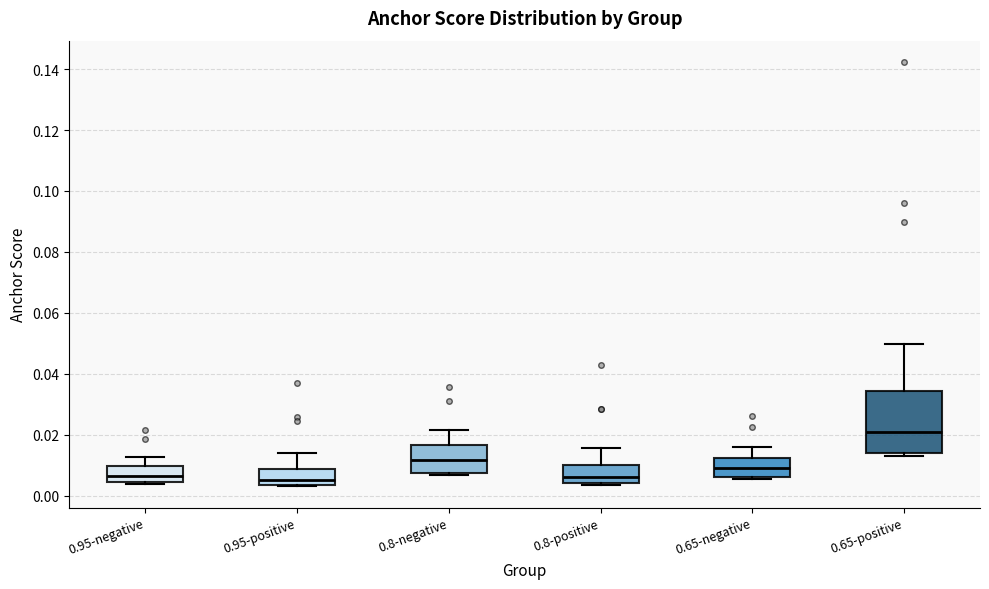

Which box is the tallest, from its lower edge to its upper edge?

0.65-positive